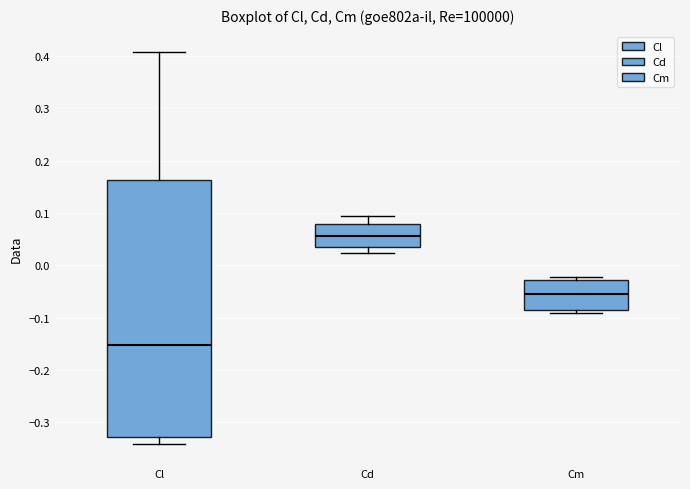

Which box's median line is the highest?

Cd